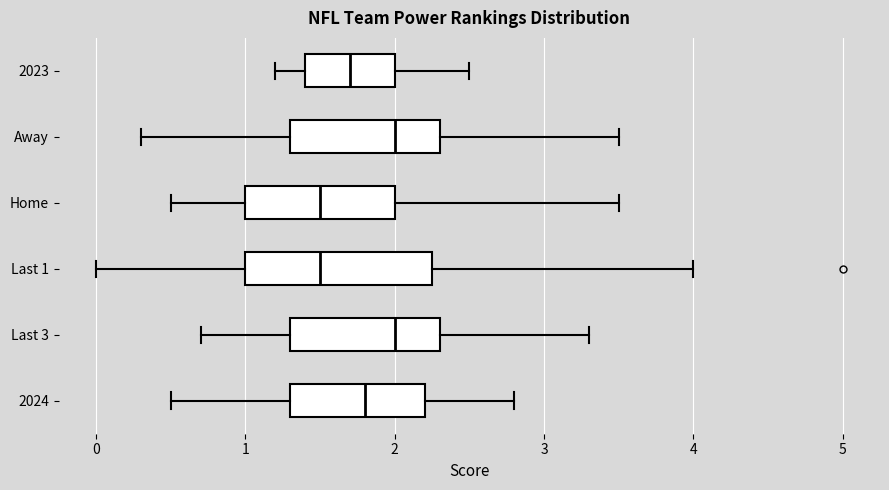

Which box is the widest, from its left edge to its right edge?

Last 1